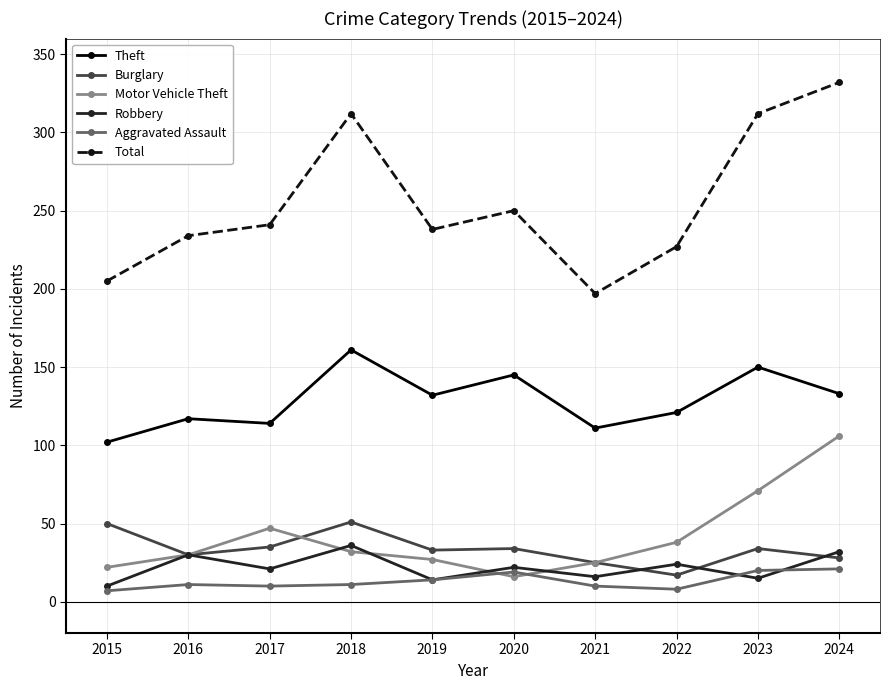

True or false: Burglary and Theft cross at least once.

False